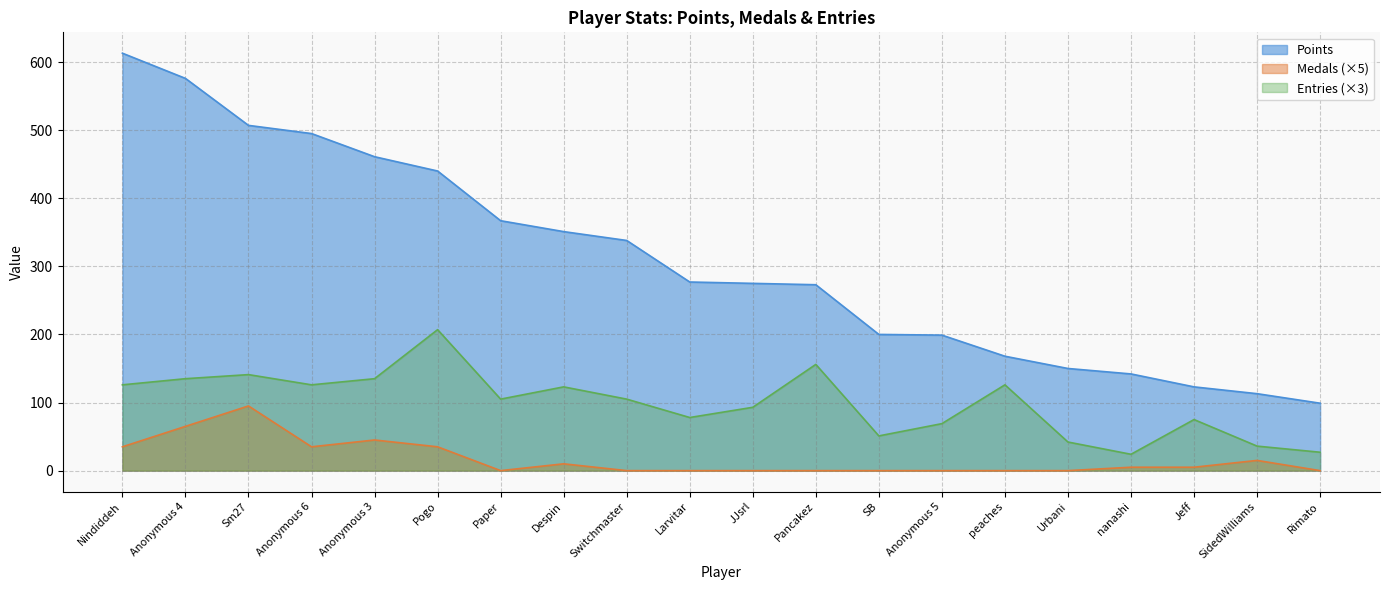

What is the difference between the maximum and minimum values in the Entries series?

183